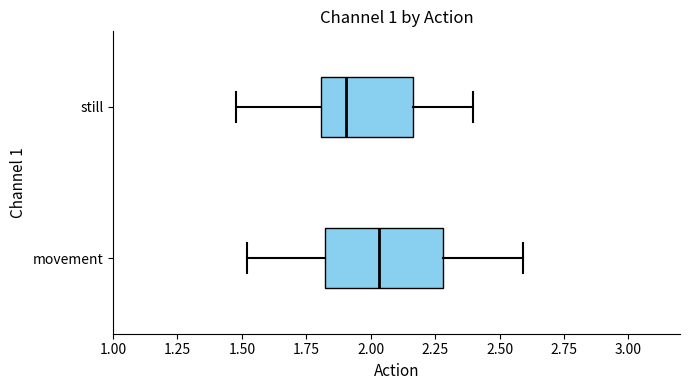

Which box has the furthest to the left median line?

still